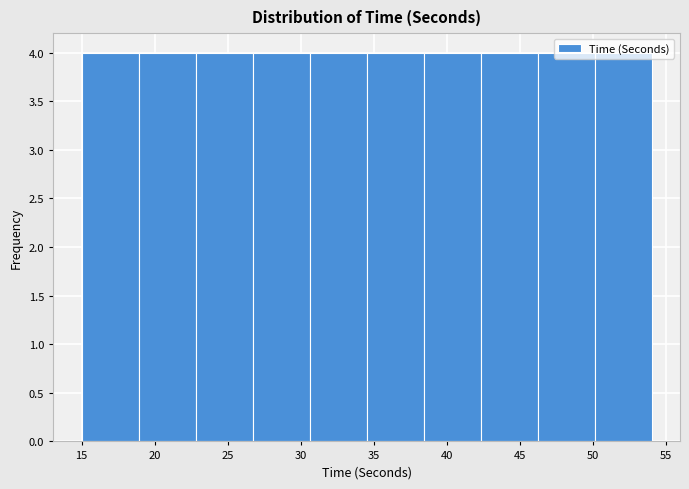

Reading left to right, transcribe this chart: for each bar, give the range it covers on the x-axis and its height. Neither the bar edges nor the heights are printed on the chart, so give them approximately, as read against the axes.

15.0 to 18.9: 4
18.9 to 22.8: 4
22.8 to 26.7: 4
26.7 to 30.6: 4
30.6 to 34.5: 4
34.5 to 38.4: 4
38.4 to 42.3: 4
42.3 to 46.2: 4
46.2 to 50.1: 4
50.1 to 54.0: 4